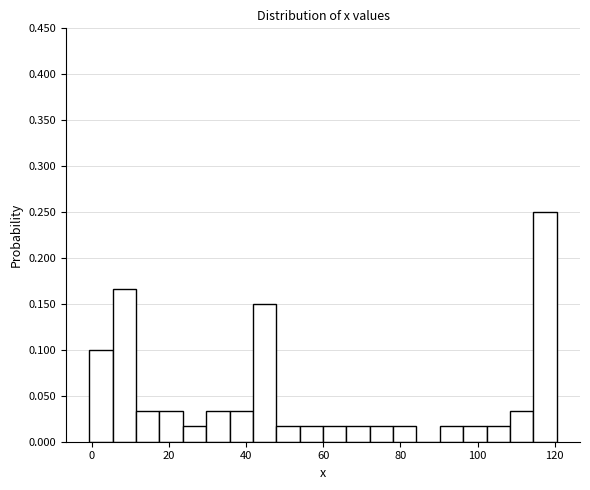

Around what value on the x-axis is the tallest bar? Give the approximate position of its centre, as read against the axis.

118